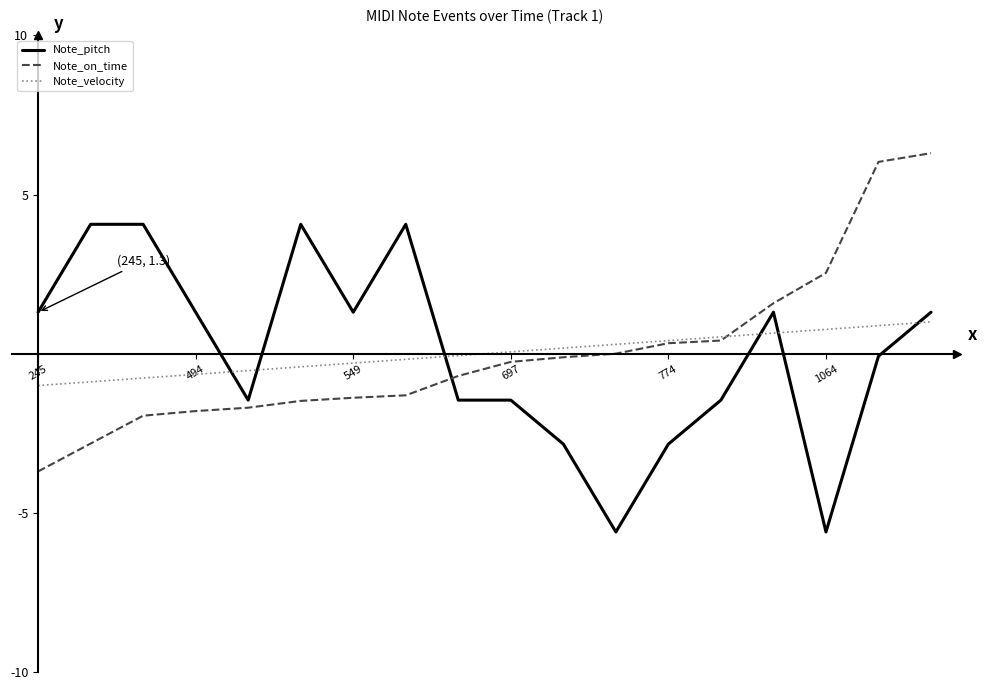

What are all the series names shown in the legend?

Note_pitch, Note_on_time, Note_velocity